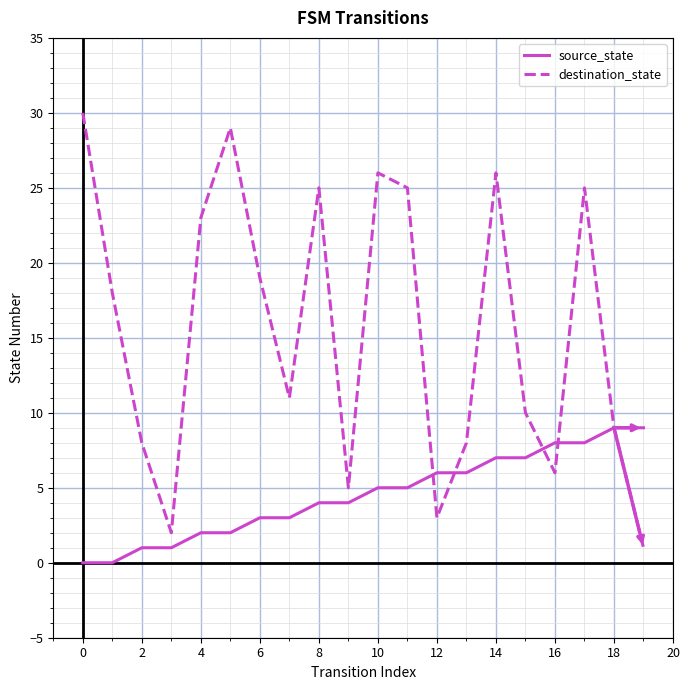

How many distinct data groups are displayed?

2